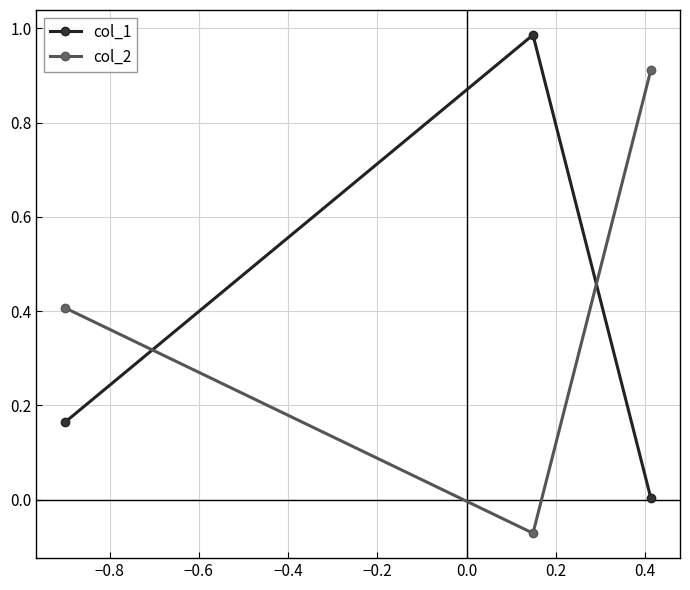

List the series in order of their peak value, highest first.

col_1, col_2